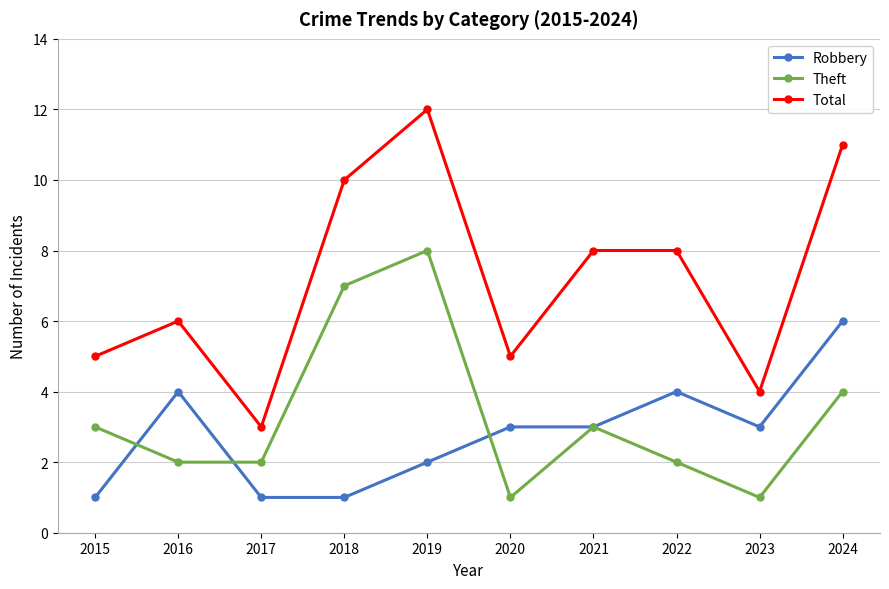

Is the value of Robbery at 2020 greater than the value of Total at 2016?

No